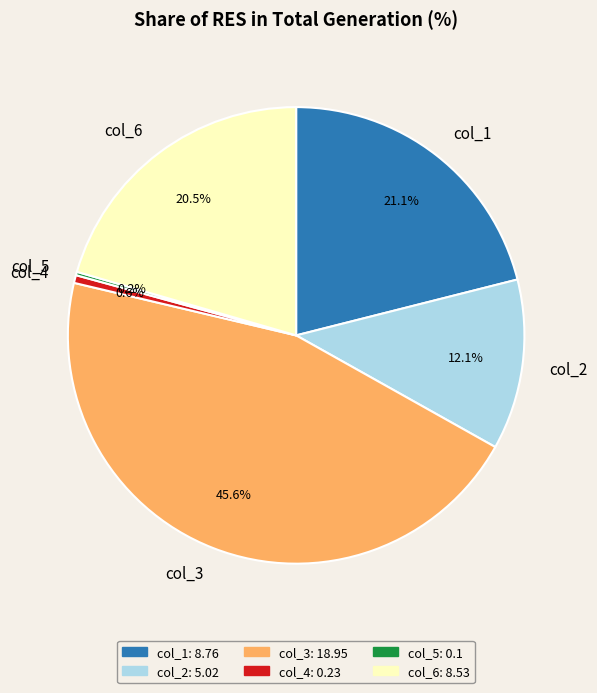

What is the largest slice in the pie chart?

col_3